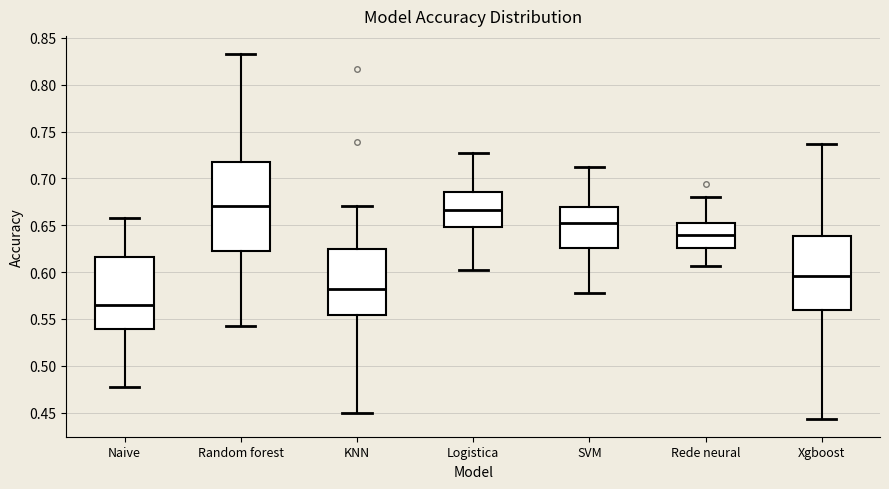

Where is the upper edge of the box for Logistica on the y-axis? The values are not printed on the chart, so give them approximately, as read against the axis.

0.685